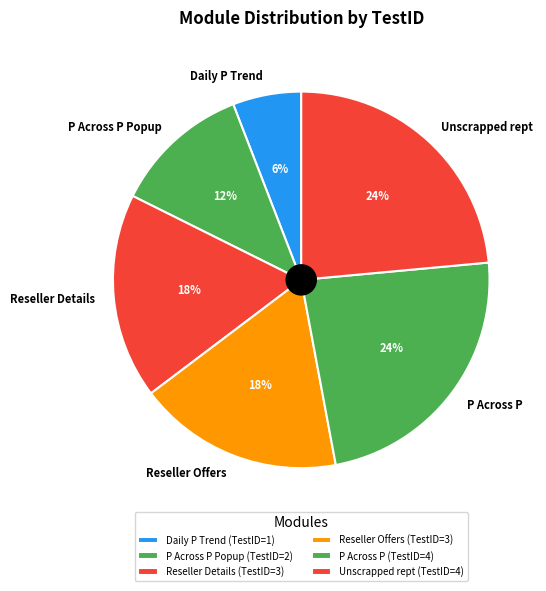

Count the number of slices in the pie.

6